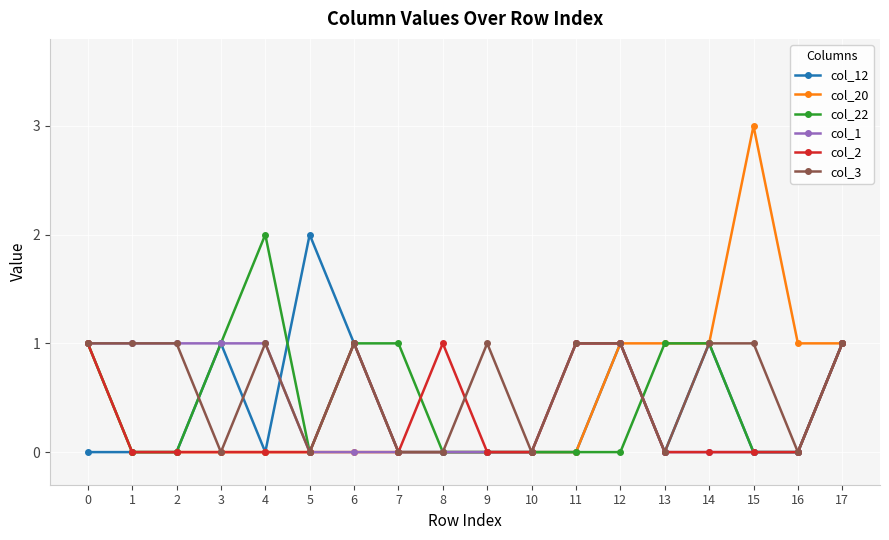

What are all the series names shown in the legend?

col_12, col_20, col_22, col_1, col_2, col_3